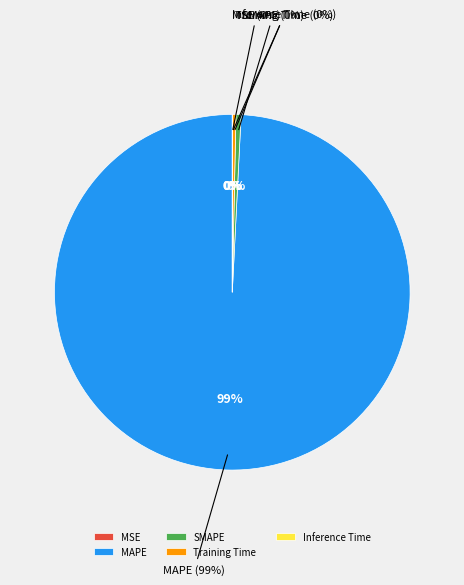

Between Training Time and SMAPE, which is larger?

SMAPE